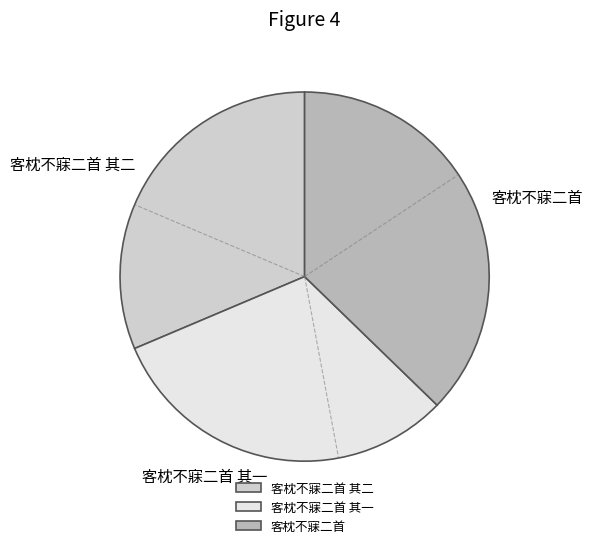

The 客枕不寐二首 slice represents 37% of the pie. True or false?

True